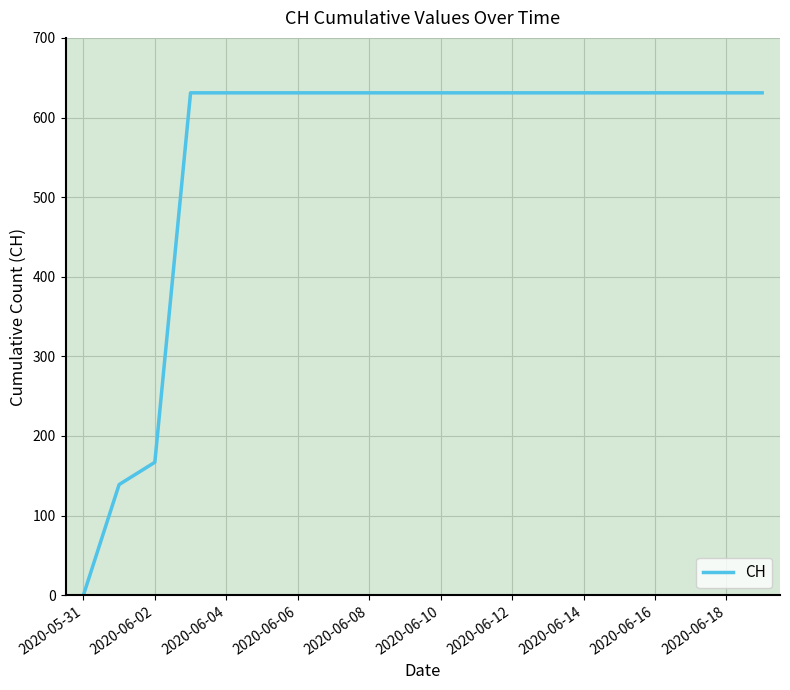

What is the difference between the maximum and minimum values?

631